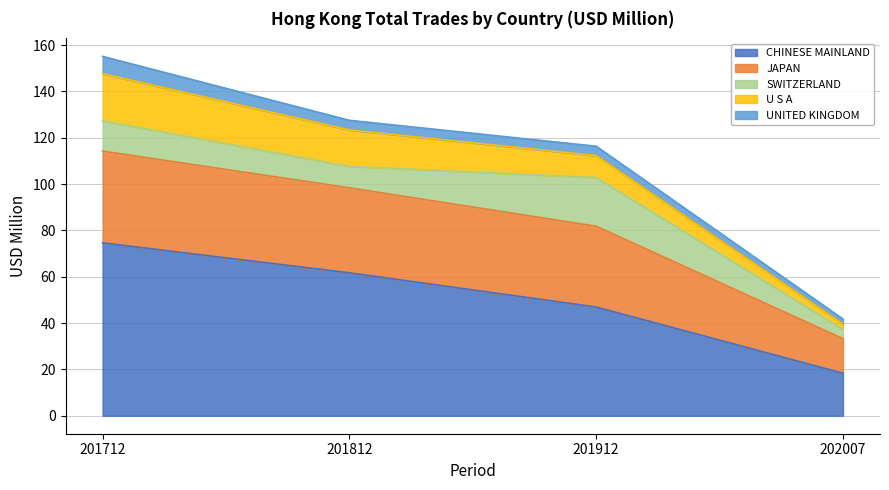

At 201912, list the series in order from largest to smallest.

CHINESE MAINLAND, JAPAN, SWITZERLAND, U S A, UNITED KINGDOM